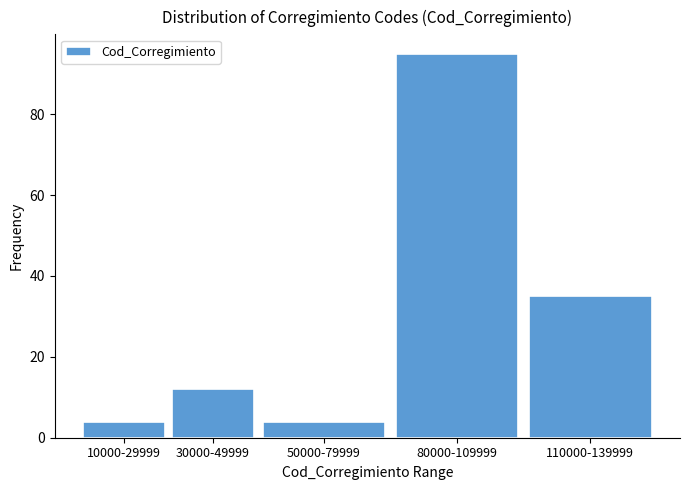

Reading left to right, extract all data points from this chart.

4	12	4	95	35